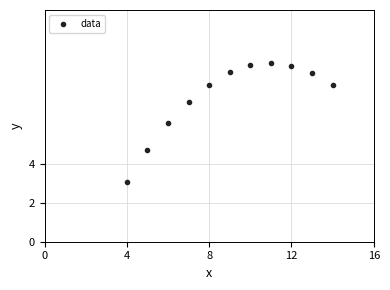

What Y value in the scatter plot is closest to 6?

6.1